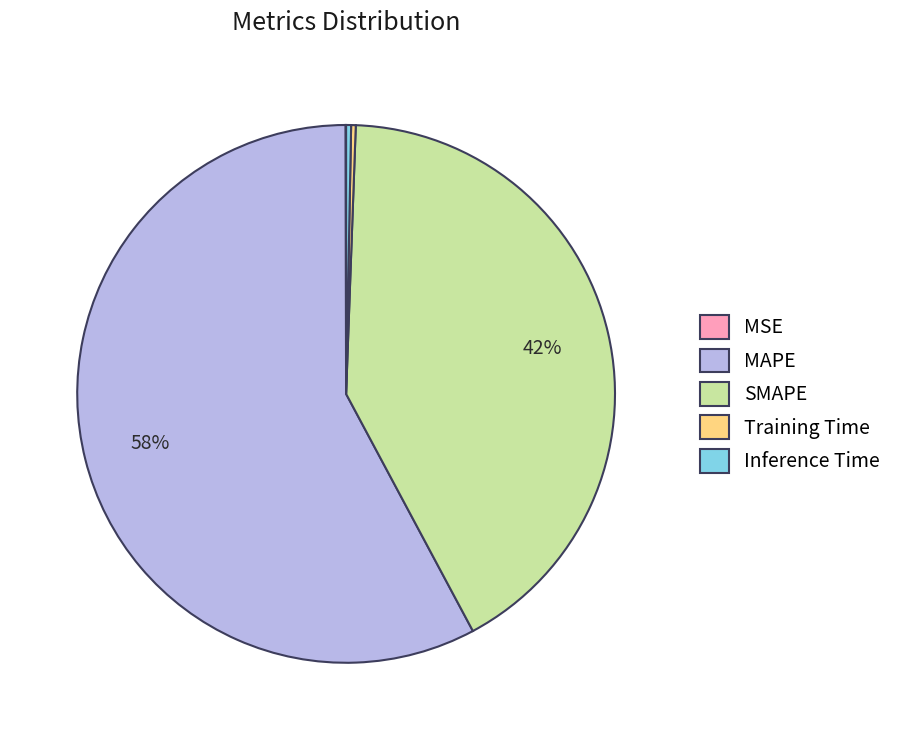

Which has a higher value, Inference Time or SMAPE?

SMAPE